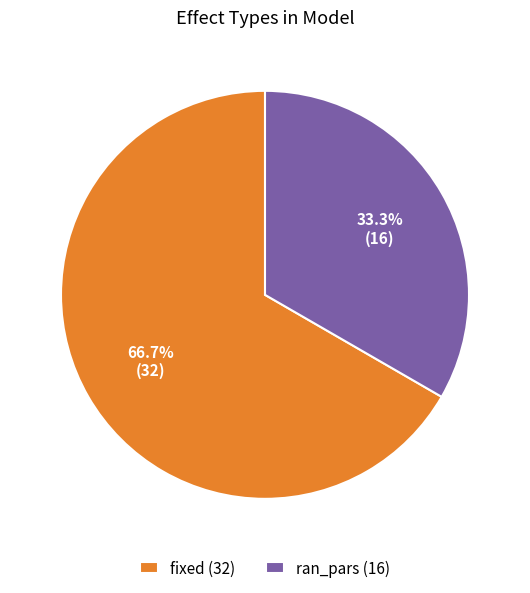

Is ran_pars the majority of the pie?

No